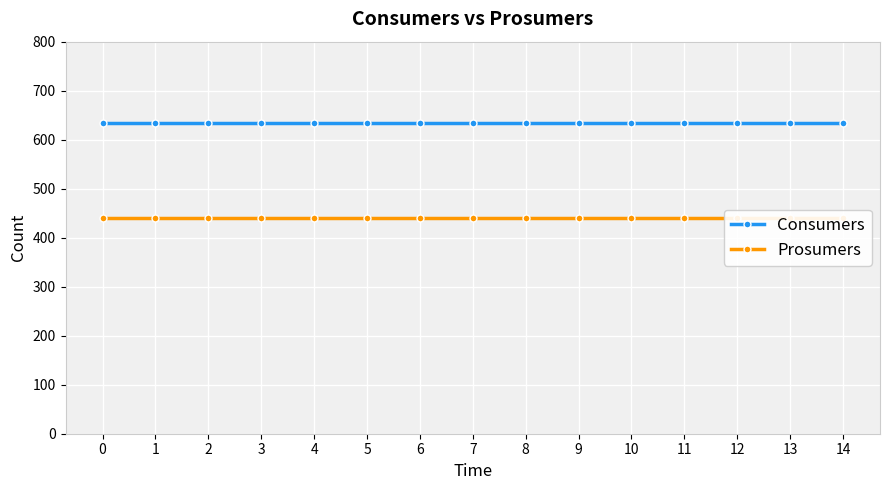

True or false: Consumers and Prosumers cross at least once.

False